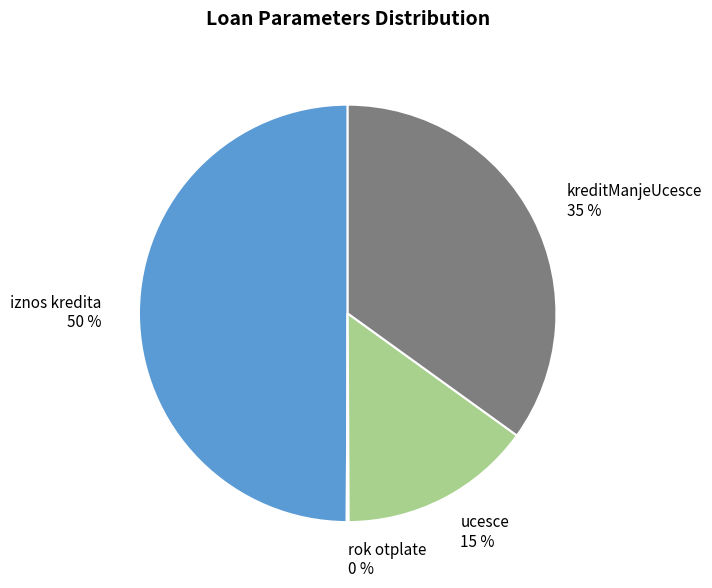

To the nearest percent, what percentage of the pie is ucesce?

15%